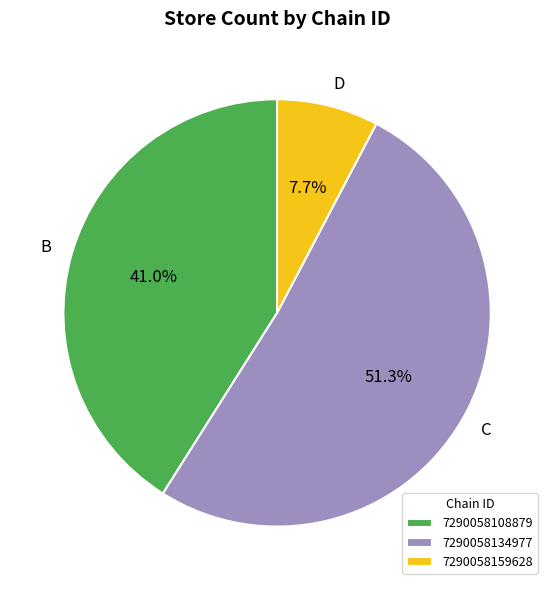

To the nearest percent, what is the average slice percentage?

33%